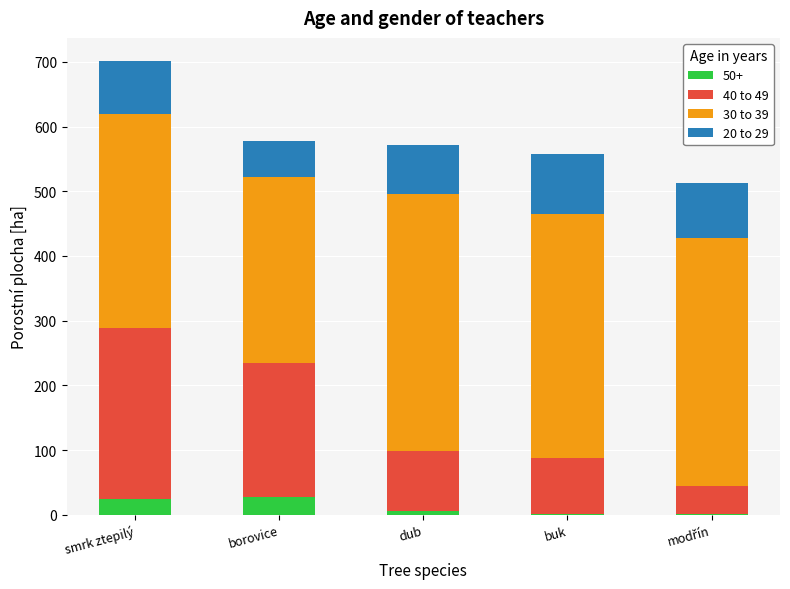

At which category is the sum across all series the highest?

smrk ztepilý